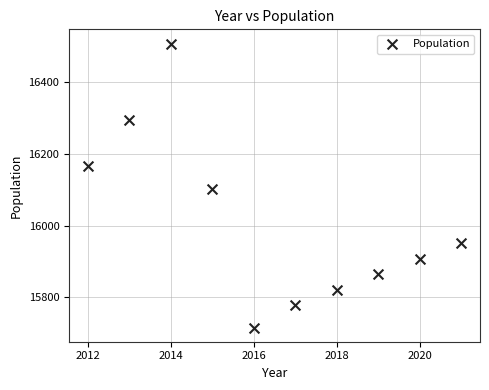

What is the average X value?

2016